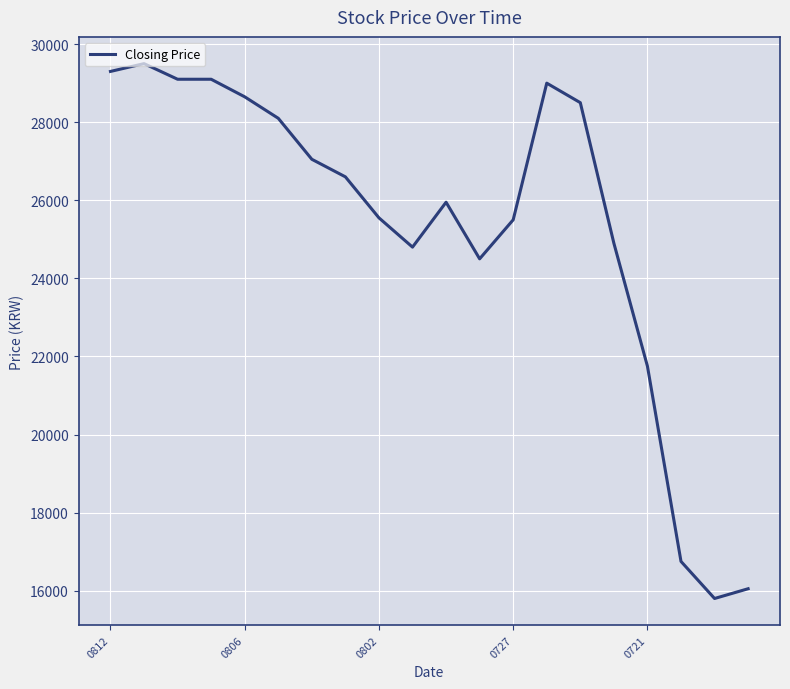

Count the number of categories in the chart.

20